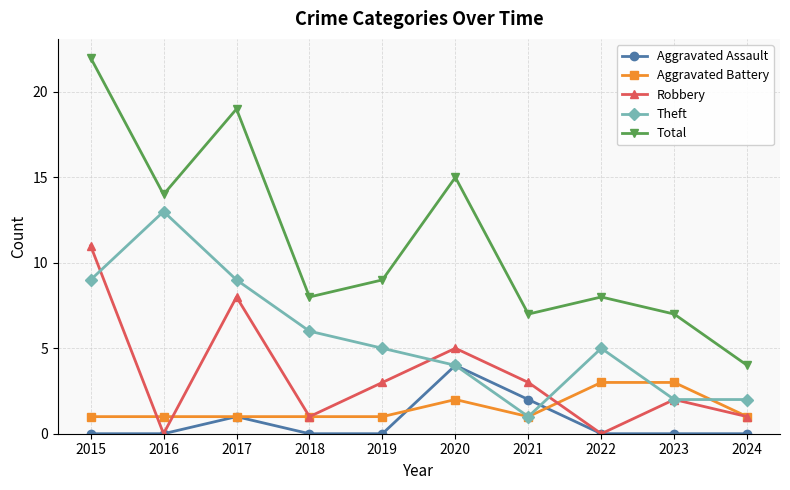

Reading left to right, extract all data points from this chart.

Aggravated Assault: 0	0	1	0	0	4	2	0	0	0
Aggravated Battery: 1	1	1	1	1	2	1	3	3	1
Robbery: 11	0	8	1	3	5	3	0	2	1
Theft: 9	13	9	6	5	4	1	5	2	2
Total: 22	14	19	8	9	15	7	8	7	4